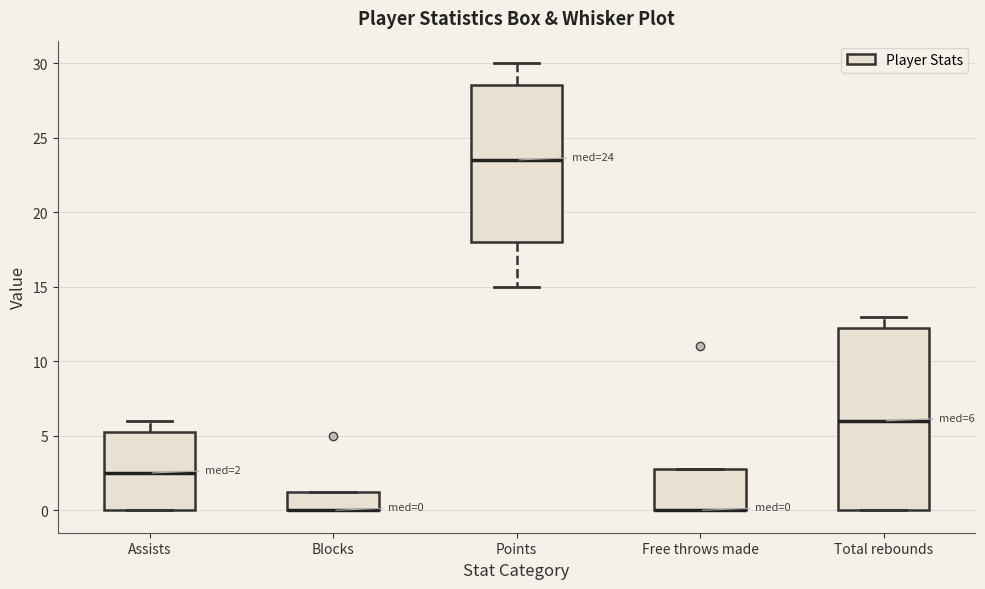

Comparing the boxes themselves (not the whiskers), which one is the tallest?

Total rebounds